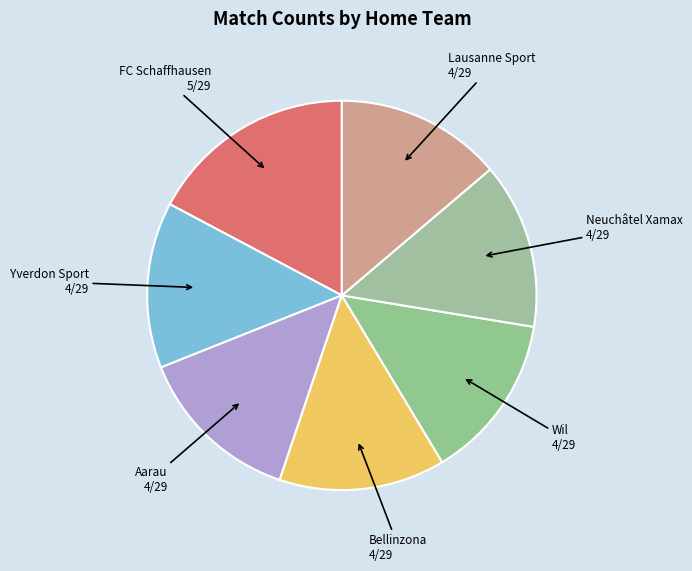

Does Neuchâtel Xamax account for over 50% of the chart?

No